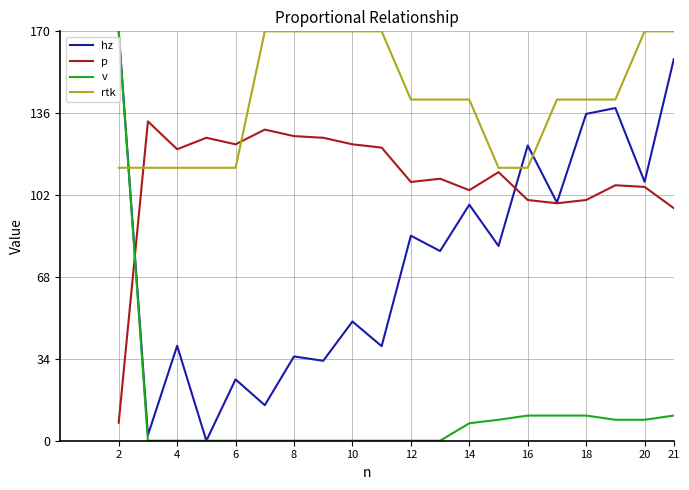

How many times do rtk and p cross each other?

2